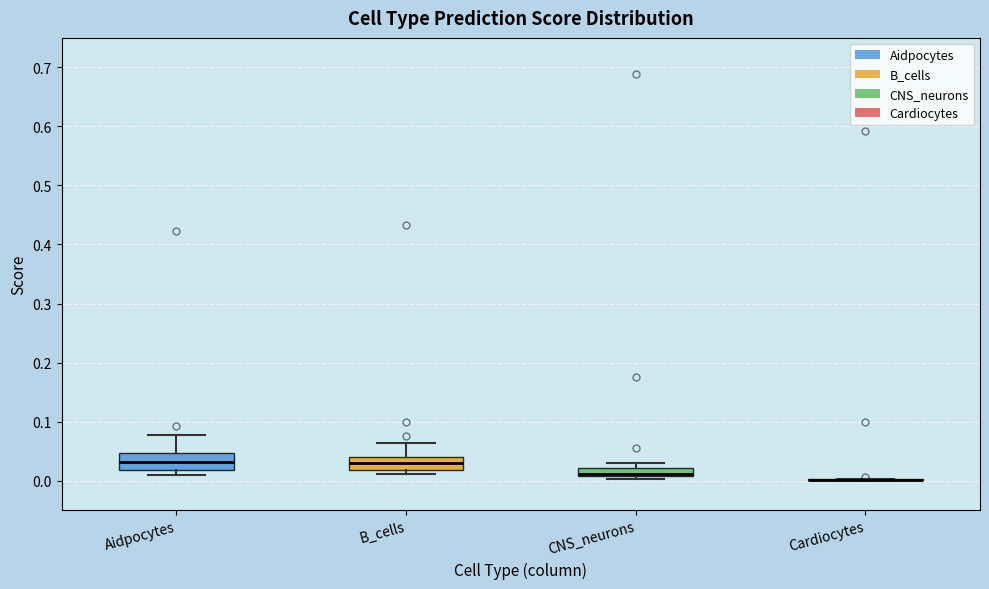

Where is the upper edge of the box for B_cells on the y-axis? The values are not printed on the chart, so give them approximately, as read against the axis.

0.04